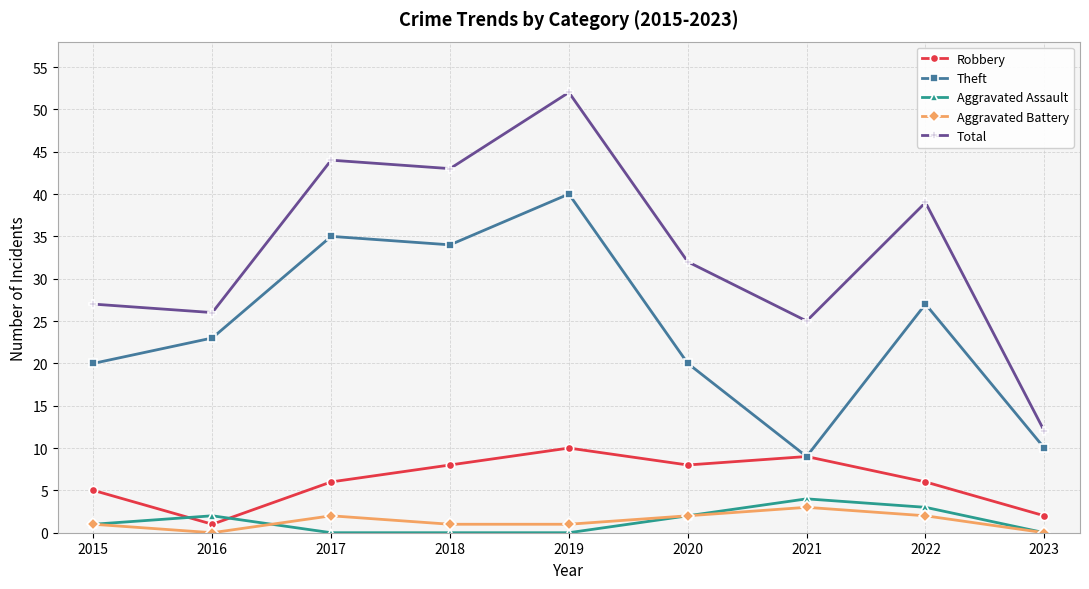

Reading left to right, what are all the values shown in this chart?

Robbery: 2015=5	2016=1	2017=6	2018=8	2019=10	2020=8	2021=9	2022=6	2023=2
Theft: 2015=20	2016=23	2017=35	2018=34	2019=40	2020=20	2021=9	2022=27	2023=10
Aggravated Assault: 2015=1	2016=2	2017=0	2018=0	2019=0	2020=2	2021=4	2022=3	2023=0
Aggravated Battery: 2015=1	2016=0	2017=2	2018=1	2019=1	2020=2	2021=3	2022=2	2023=0
Total: 2015=27	2016=26	2017=44	2018=43	2019=52	2020=32	2021=25	2022=39	2023=12